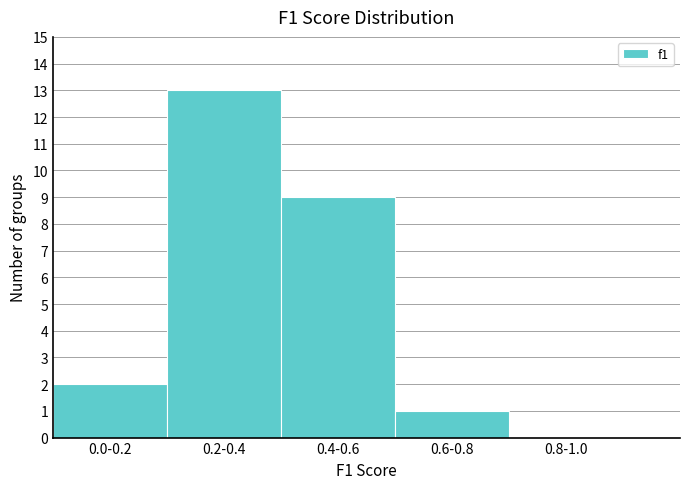

Reading left to right, list all the values displayed in this chart.

0.0-0.2=2	0.2-0.4=13	0.4-0.6=9	0.6-0.8=1	0.8-1.0=0